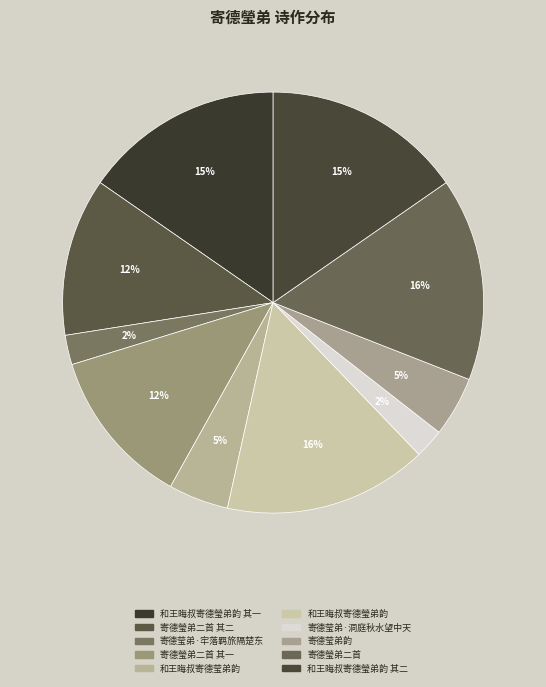

What is the largest slice in the pie chart?

和王晦叔寄德瑩弟韵